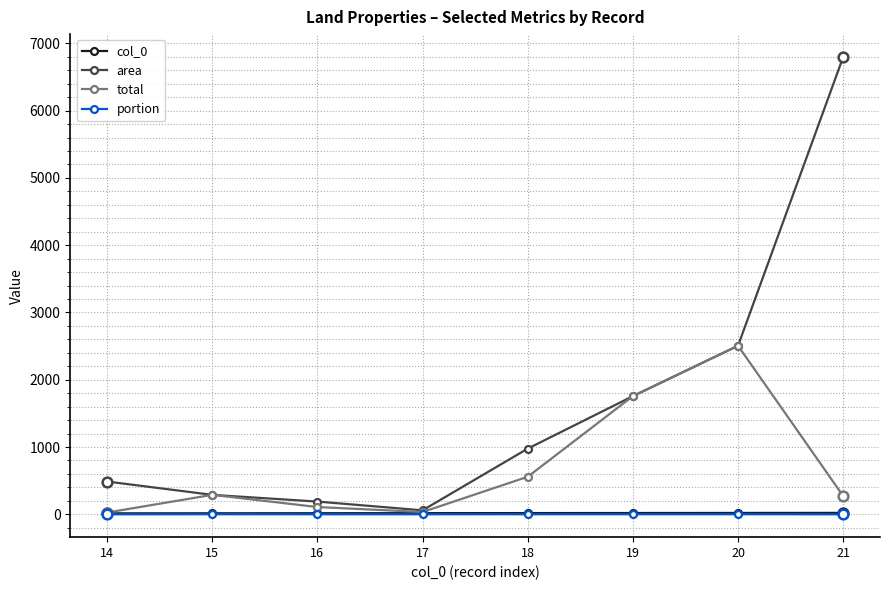

What is the value of the area point at the 5th from the left?

976.0